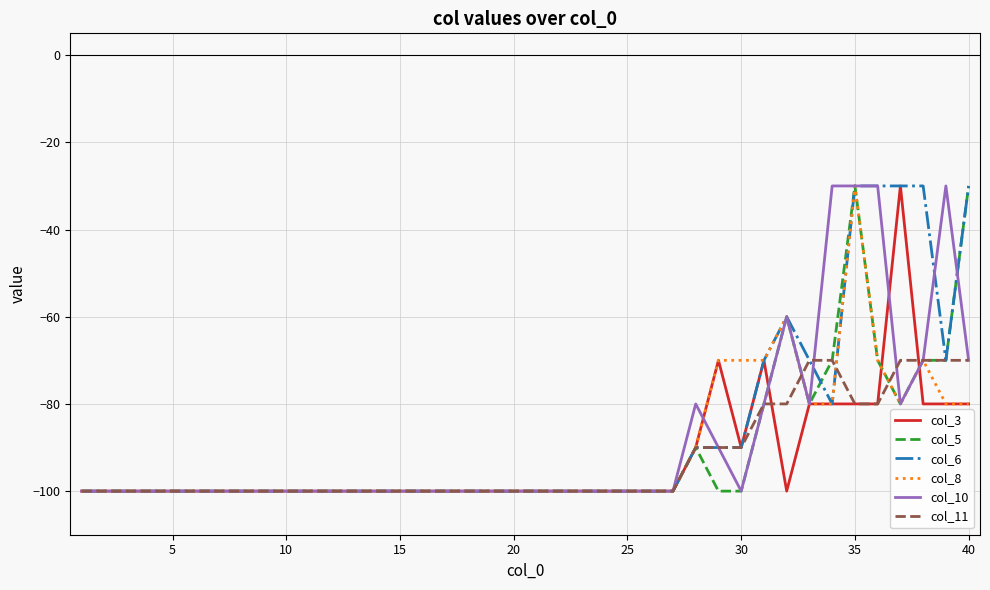

Which series has the largest total across all categories?

col_6